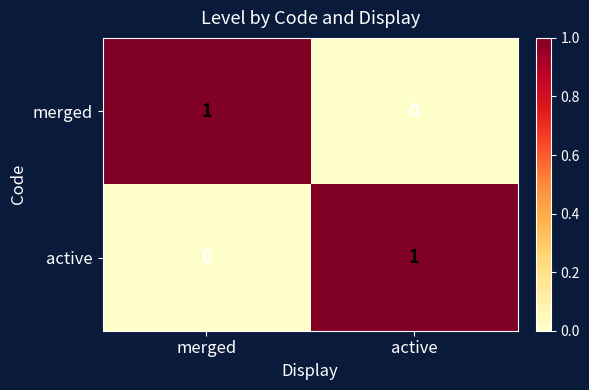

Count the number of data series in this chart.

2